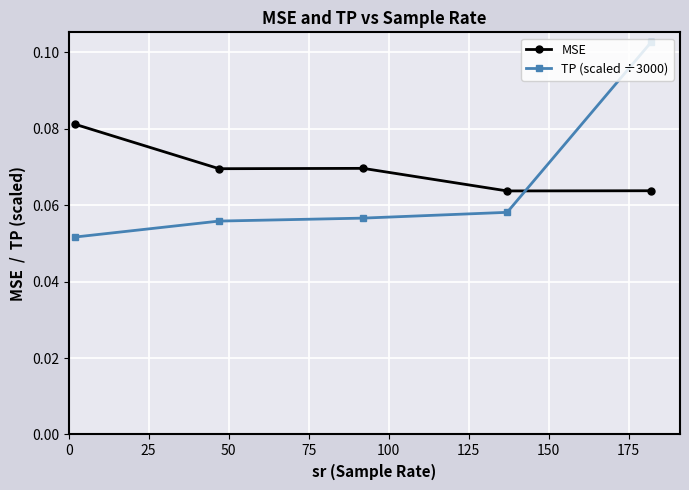

Which series has the largest total across all categories?

MSE